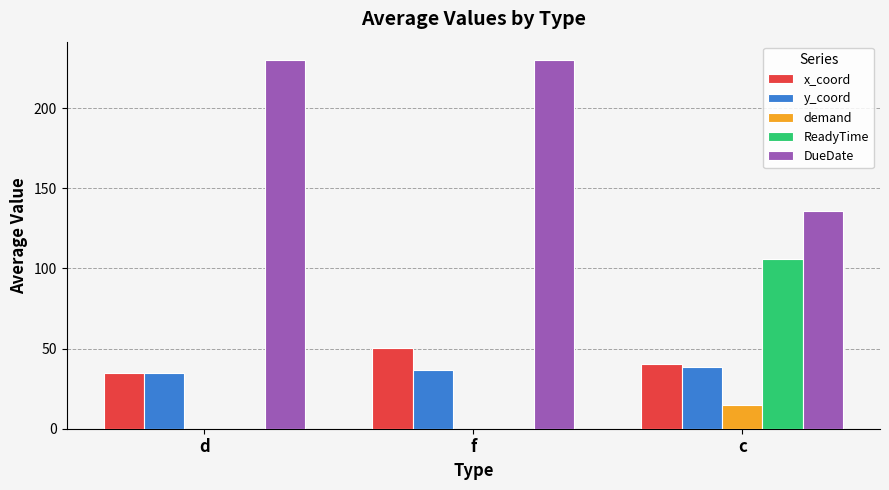

Reading right to left, extract all data points from this chart.

x_coord: 40.5	50.5	35.0
y_coord: 38.3	36.7	35.0
demand: 14.5	0.0	0.0
ReadyTime: 105.8	0.0	0.0
DueDate: 135.8	230.0	230.0